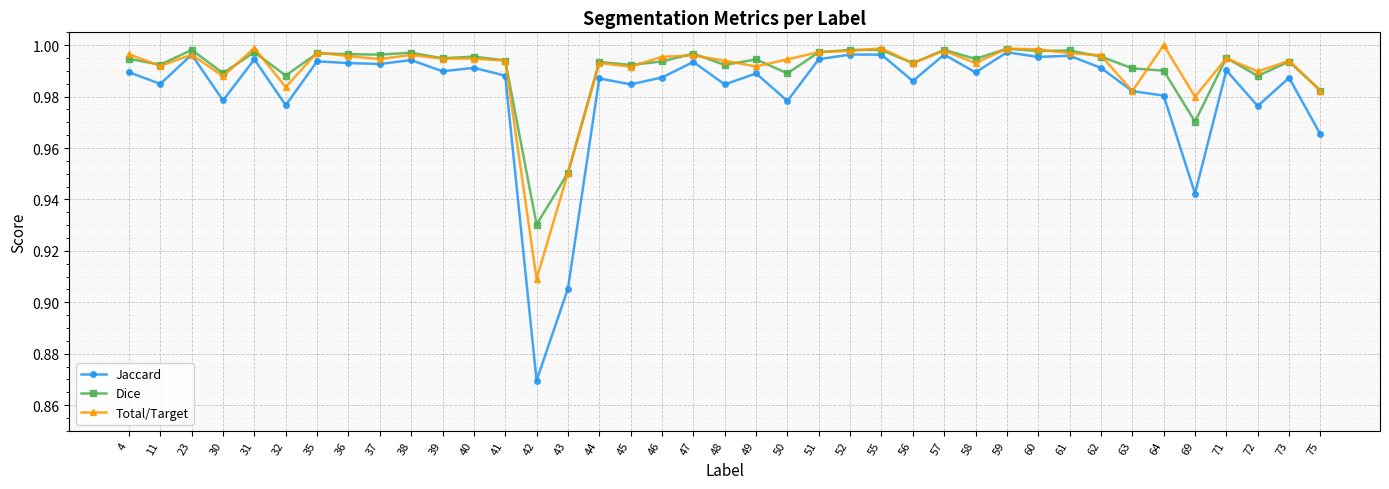

The value of Jaccard at 45 is 1.0. True or false?

True